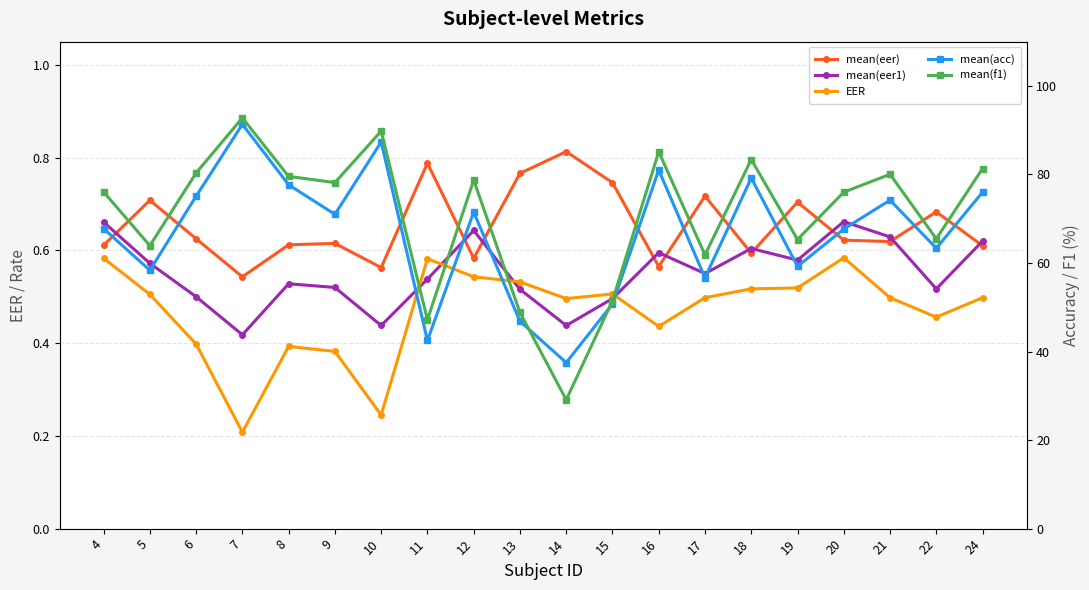

What is the total value across all series at 18?

164.3